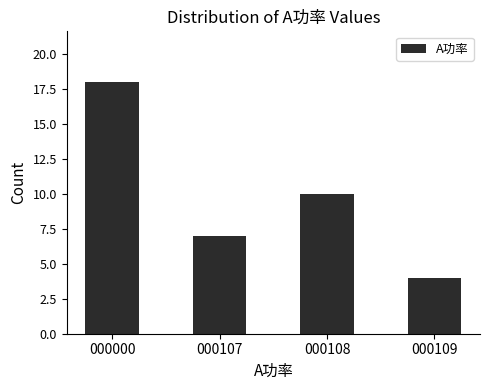

Reading left to right, extract all data points from this chart.

000000=18	000107=7	000108=10	000109=4